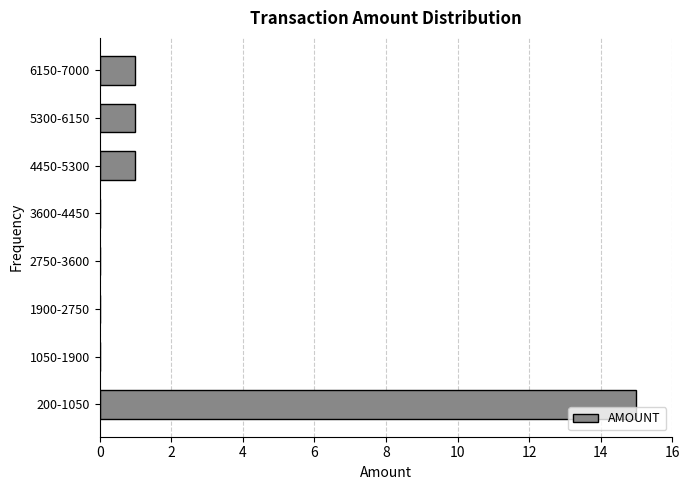

Reading bottom to top, transcribe all the data shown in this chart.

200-1050=15	1050-1900=0	1900-2750=0	2750-3600=0	3600-4450=0	4450-5300=1	5300-6150=1	6150-7000=1